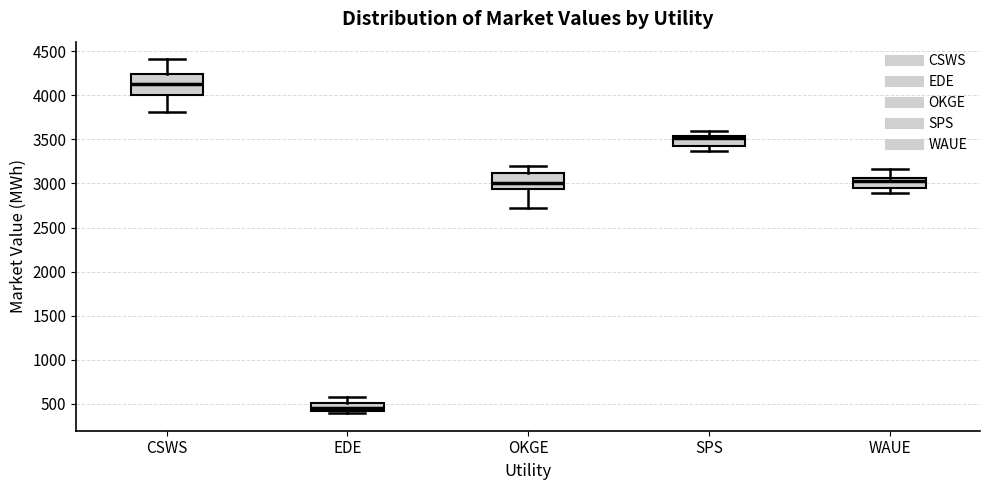

Where does the median line of the box for CSWS sit on the y-axis? The values are not printed on the chart, so give them approximately, as read against the axis.

4150